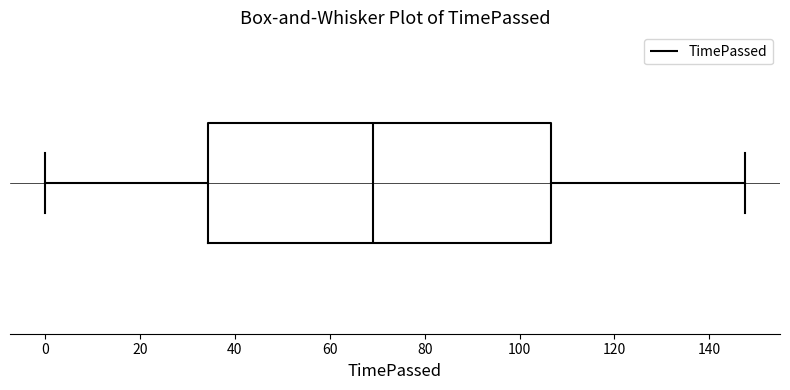

Where does the right whisker of the box end on the x-axis? The values are not printed on the chart, so give them approximately, as read against the axis.

148